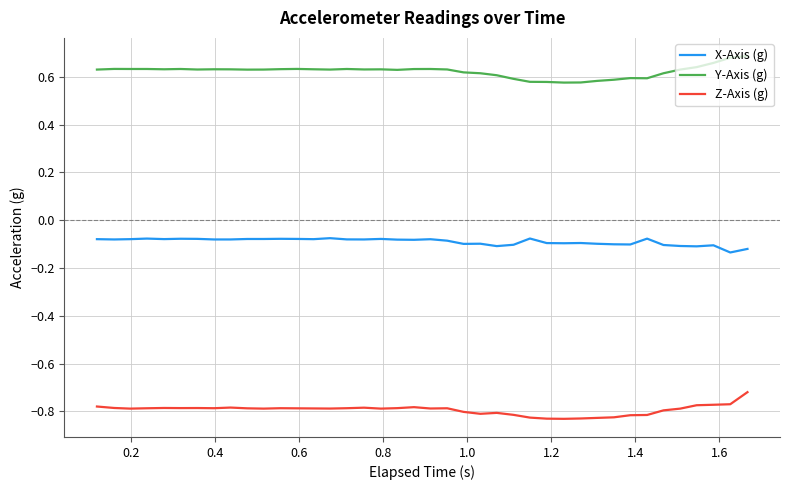

True or false: X-Axis (g) and Z-Axis (g) cross at least once.

False